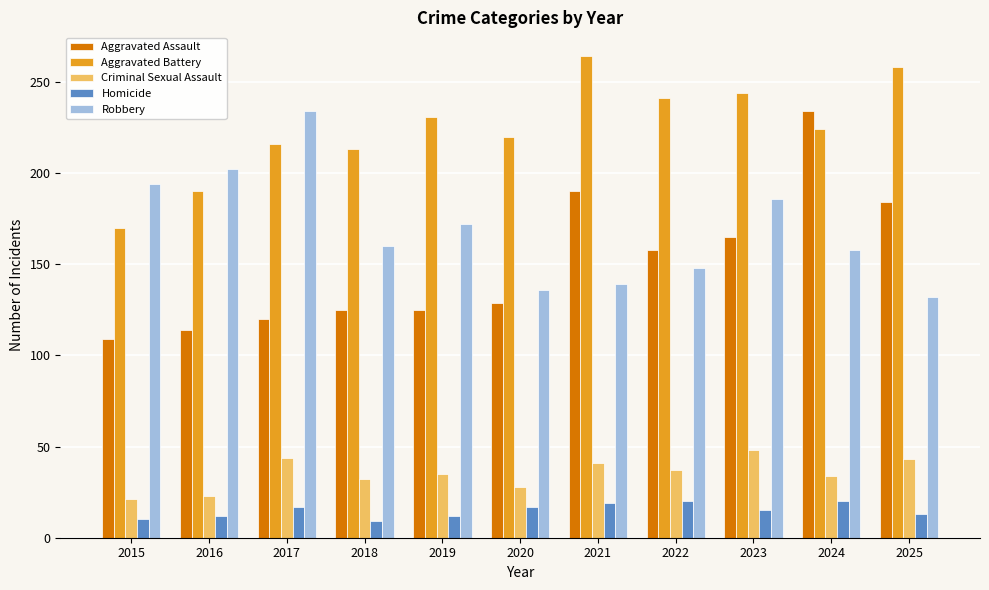

What is the minimum value for Homicide?

9